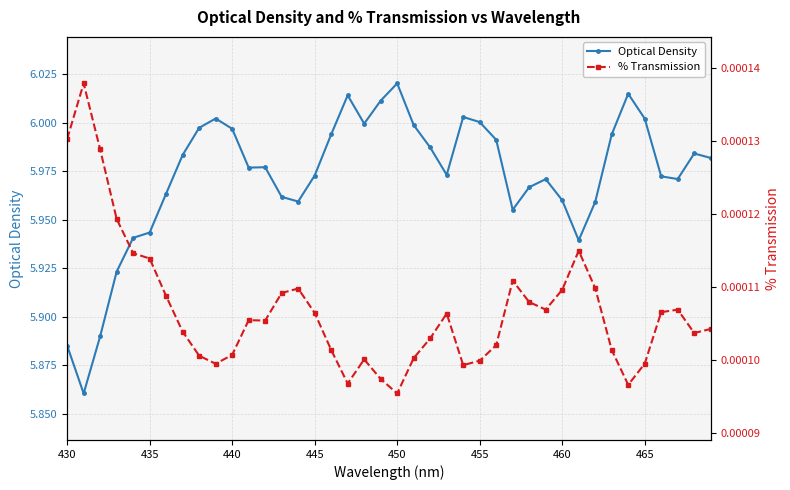

True or false: Optical Density has more than 0 points higher than both neighbors.

True